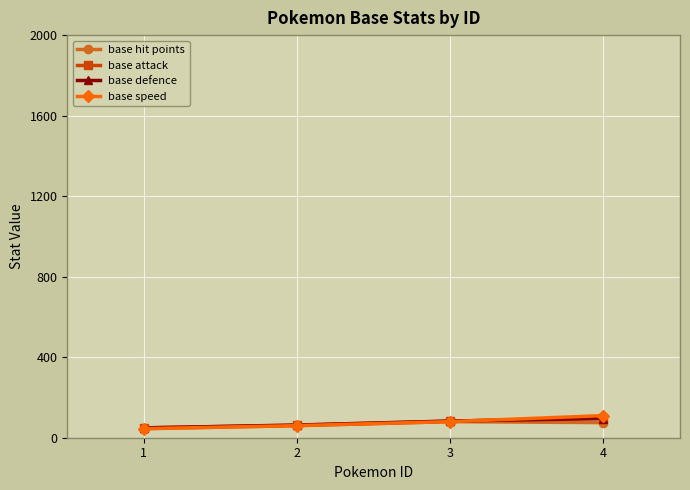

Is the value of base attack at 4 greater than the value of base speed at 3?

Yes